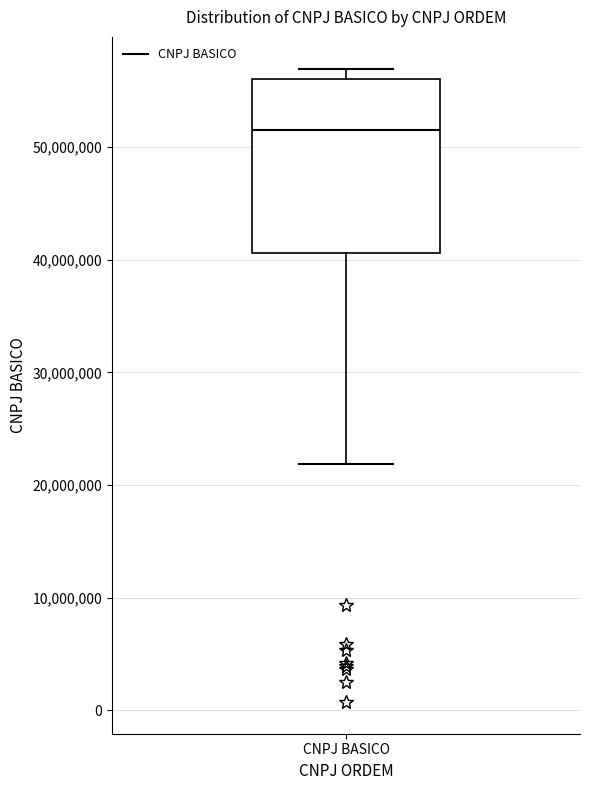

Read this box plot against the y-axis: the position of the median line, the range covered by the box, and the ends of both whiskers. The values are not printed on the chart, so give them approximately, as read against the axis.

median 51000000, box 41000000 to 56000000, whiskers 22000000 to 57000000